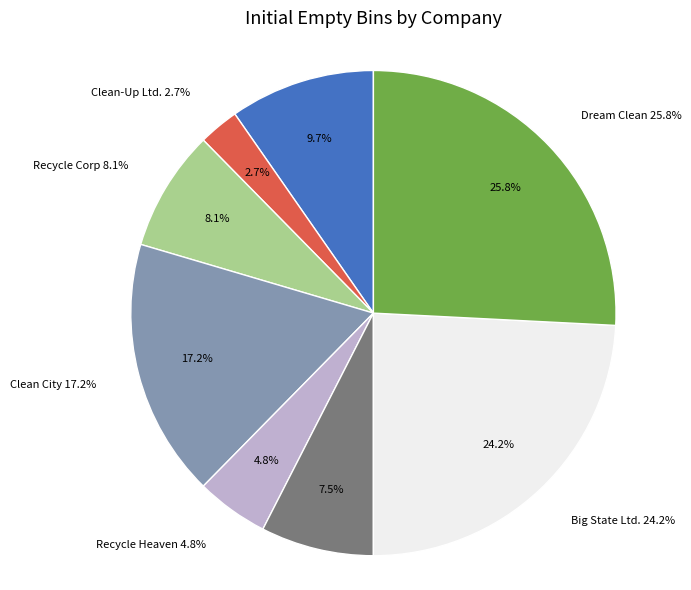

Between Green Waste Inc. and Dream Clean, which is larger?

Dream Clean